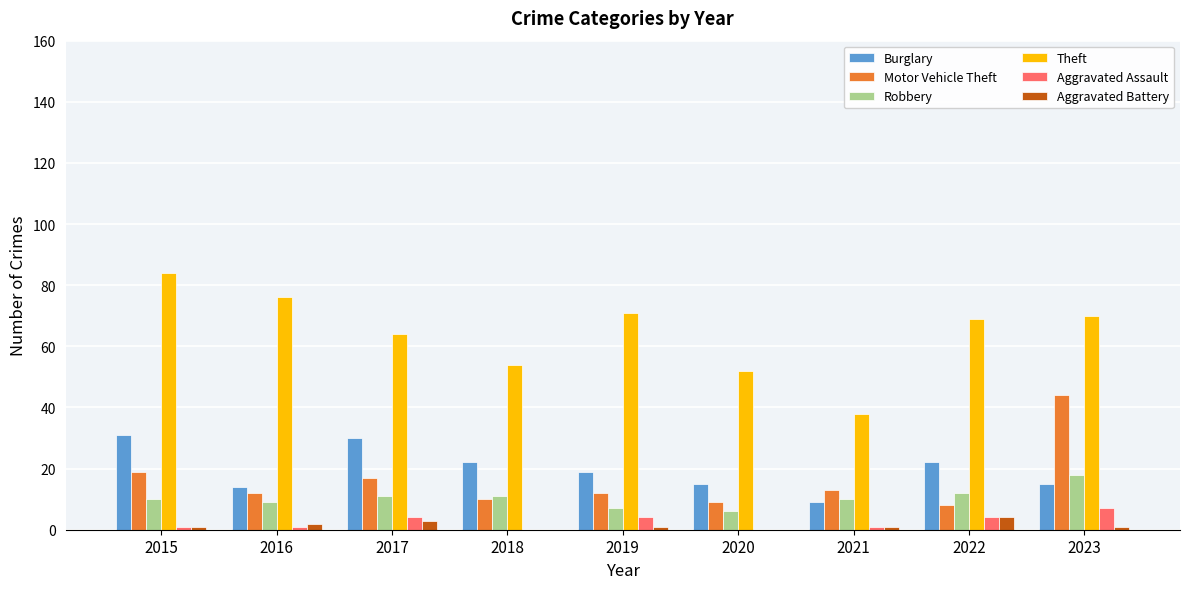

Is the value of Robbery at 2021 greater than the value of Aggravated Assault at 2018?

Yes